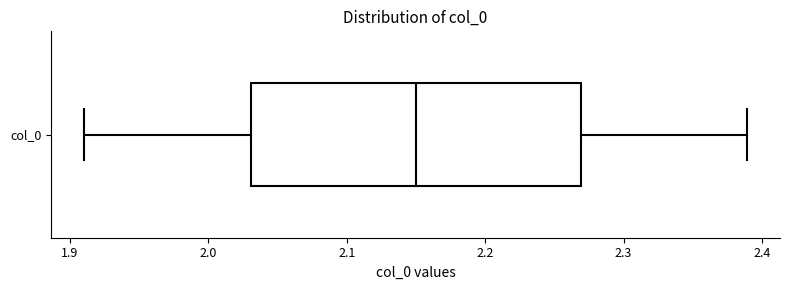

Transcribe this box plot: give where the median line is, the range the box spans, and where the two whiskers end, as read against the x-axis. The values are not printed on the chart, so give them approximately, as read against the axis.

median 2.15, box 2.03 to 2.27, whiskers 1.91 to 2.39